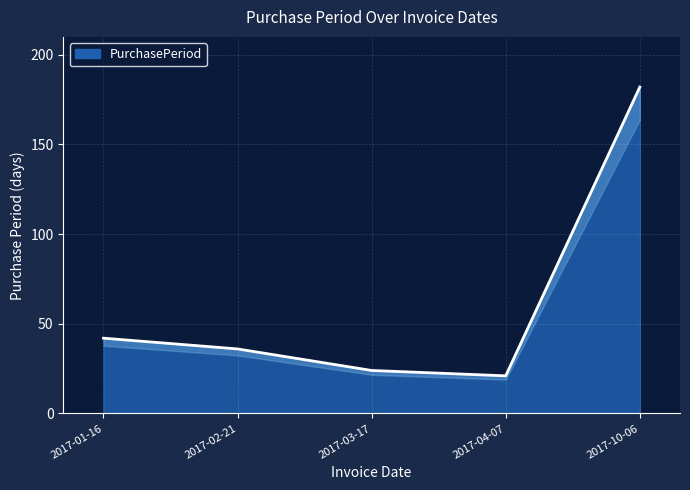

What is the value of the 3rd point from the left?

24